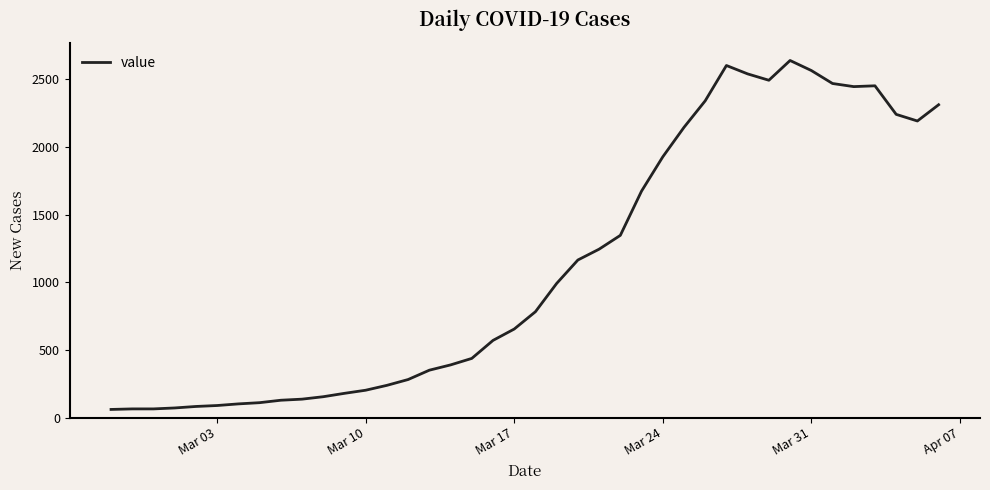

What is the smallest value displayed?

61